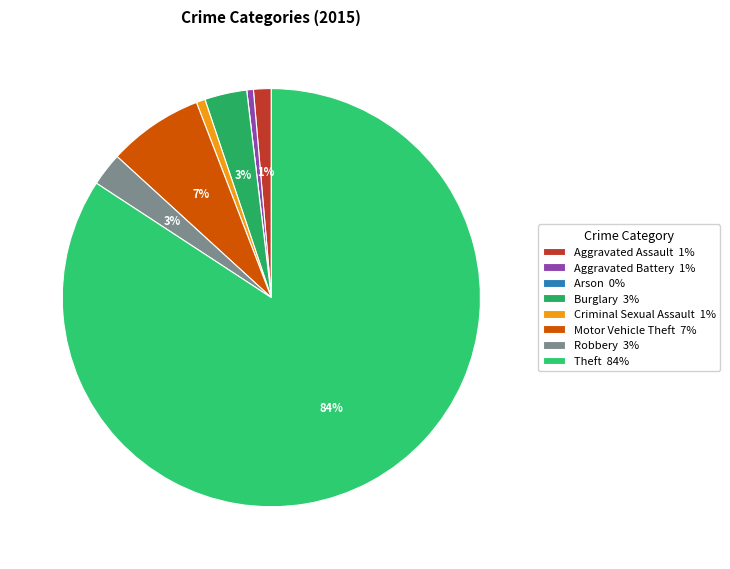

What is the majority slice?

Theft